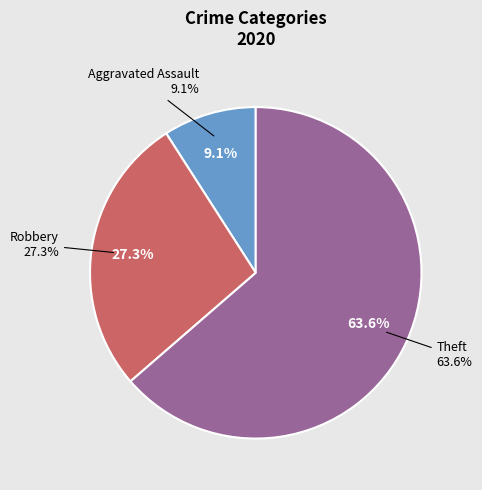

To the nearest percent, what is the difference between the Theft and Aggravated Assault slice percentages?

55%